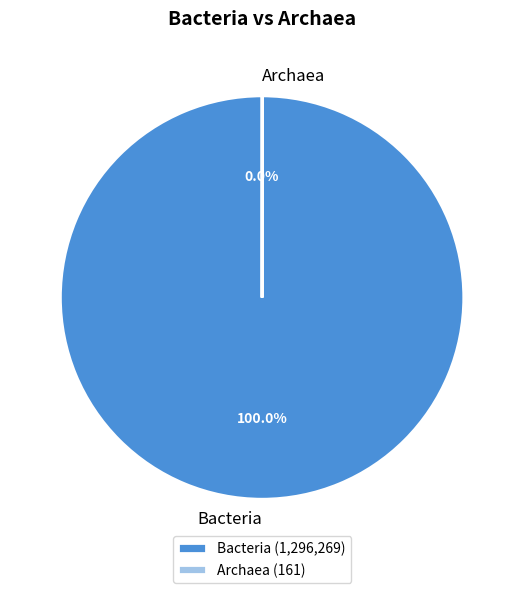

True or false: Bacteria accounts for 100% of the total.

True